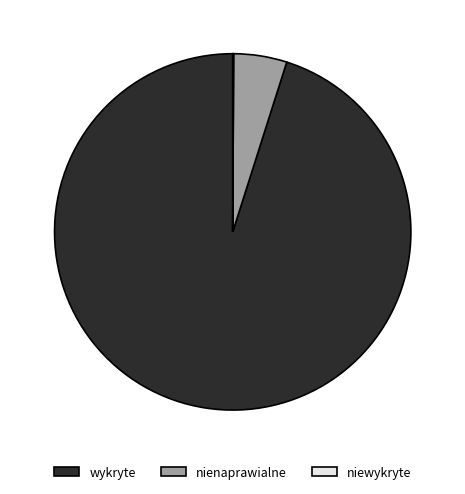

Which slice is the largest?

wykryte